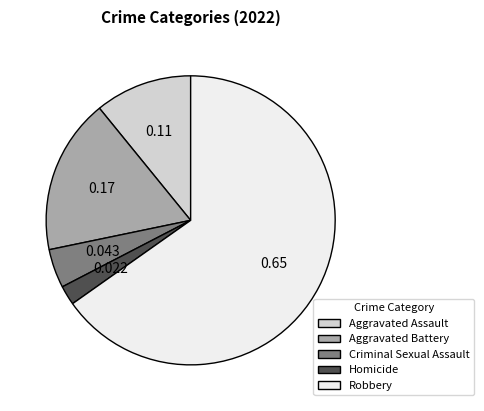

True or false: Homicide accounts for 2% of the total.

True